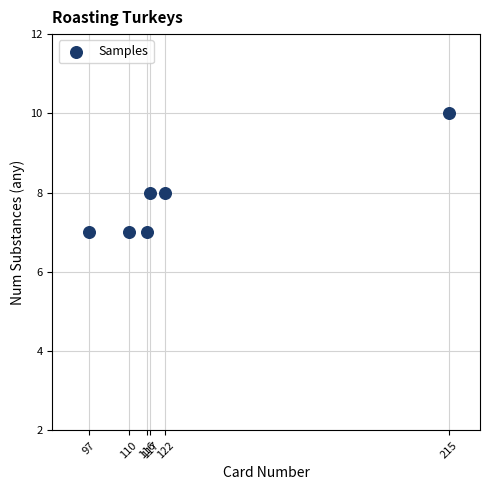

What is the average X value?

130